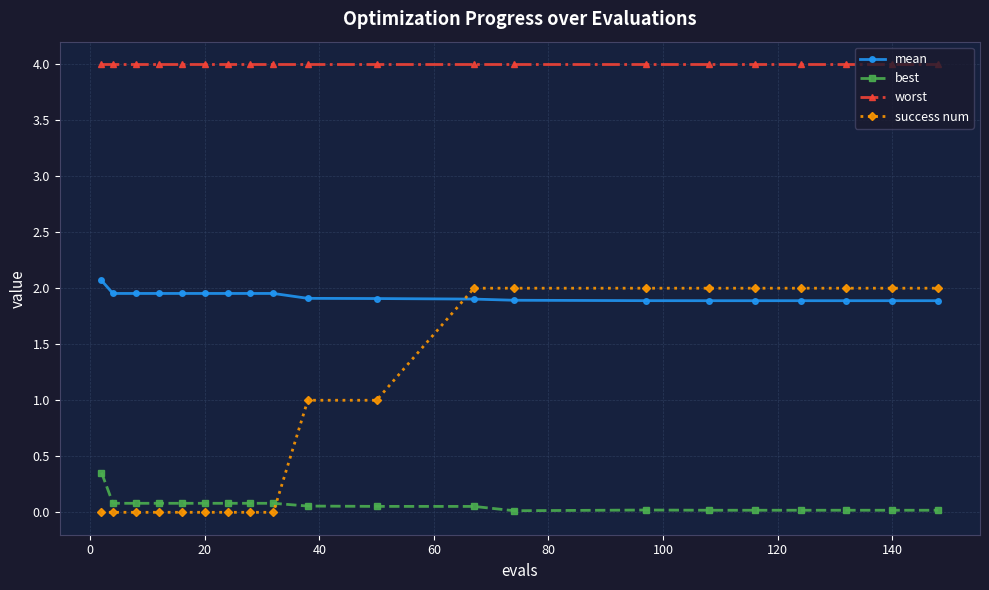

True or false: best has more than 0 points higher than both neighbors.

True